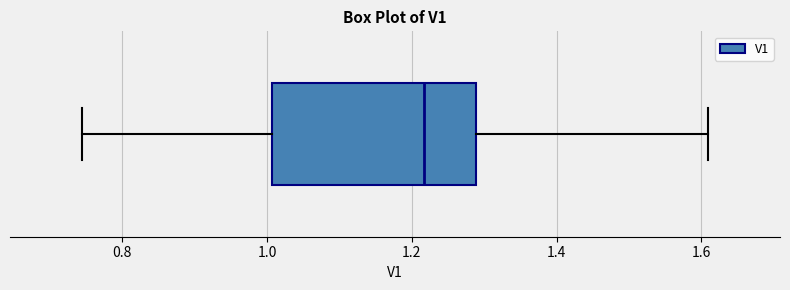

Transcribe this box plot: give where the median line is, the range the box spans, and where the two whiskers end, as read against the x-axis. The values are not printed on the chart, so give them approximately, as read against the axis.

median 1.22, box 1.00 to 1.28, whiskers 0.74 to 1.60